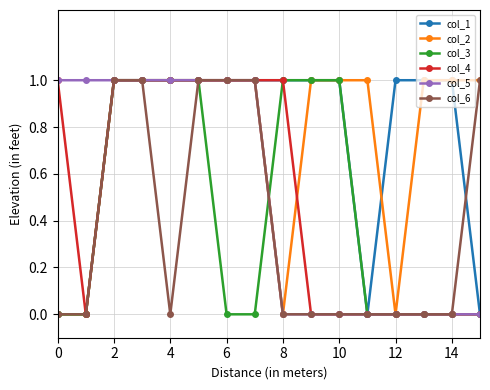

Reading left to right, extract all data points from this chart.

col_1: 0	0	1	1	1	1	1	1	1	1	1	0	1	1	1	0
col_2: 0	0	1	1	1	1	1	1	0	1	1	1	0	1	1	1
col_3: 0	0	1	1	1	1	0	0	1	1	1	0	0	0	0	0
col_4: 1	0	1	1	1	1	1	1	1	0	0	0	0	0	0	0
col_5: 1	1	1	1	1	1	1	1	0	0	0	0	0	0	0	0
col_6: 0	0	1	1	0	1	1	1	0	0	0	0	0	0	0	1